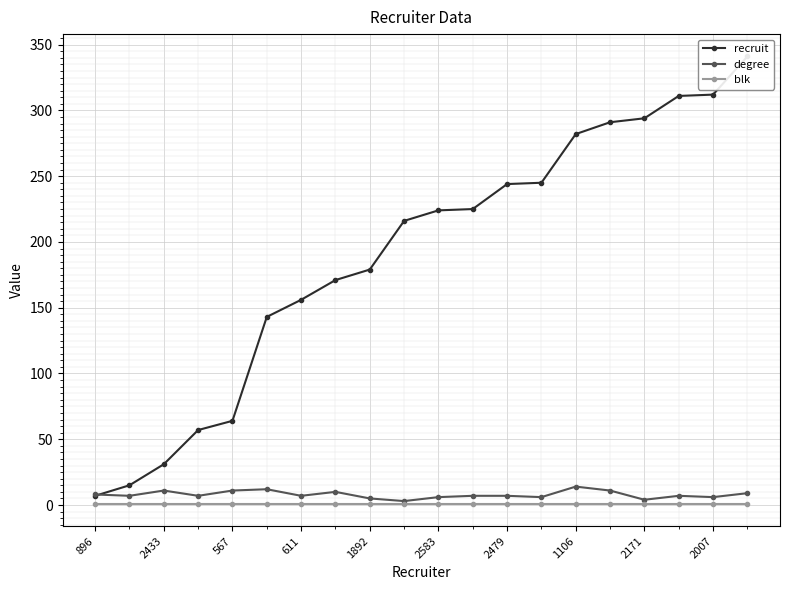

Which series has the largest range (max minus min)?

recruit